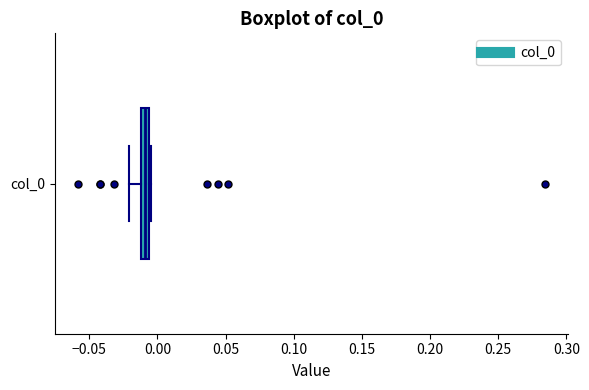

Where does the left whisker of the box for col_0 end on the x-axis? The values are not printed on the chart, so give them approximately, as read against the axis.

-0.020